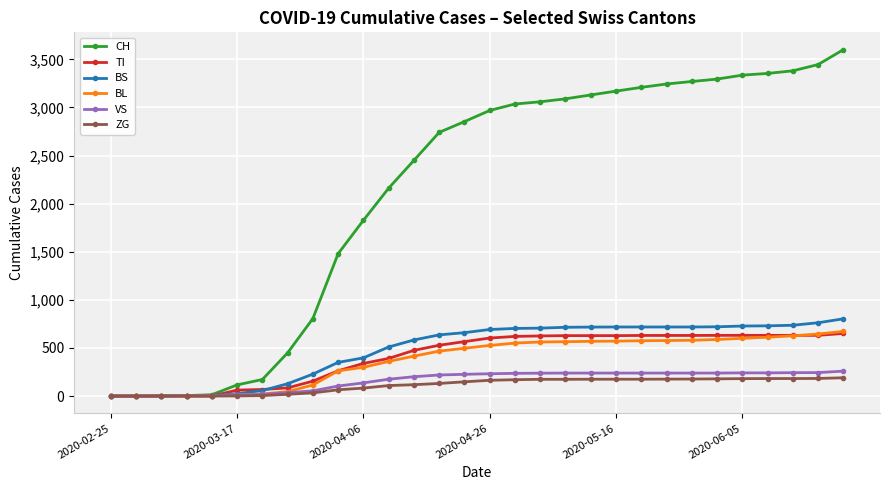

At how many categories does at least one series exceed 1979?

19